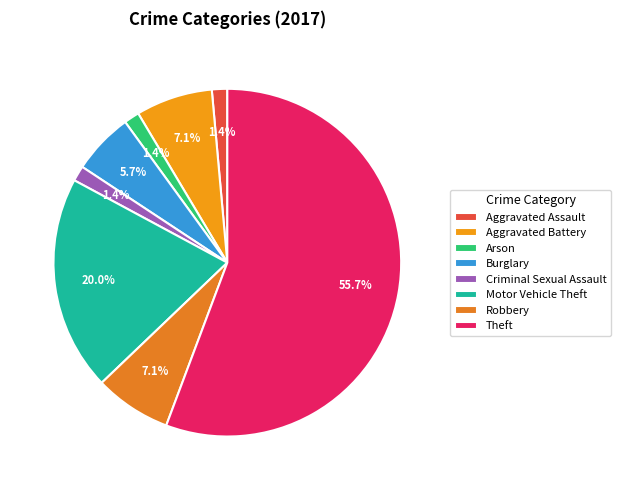

How many segments does this pie chart have?

8